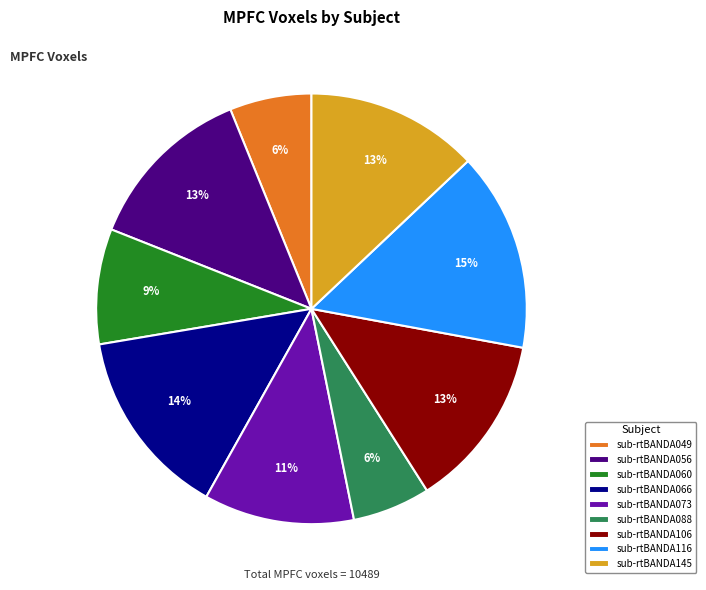

How many slices are in this pie chart?

9